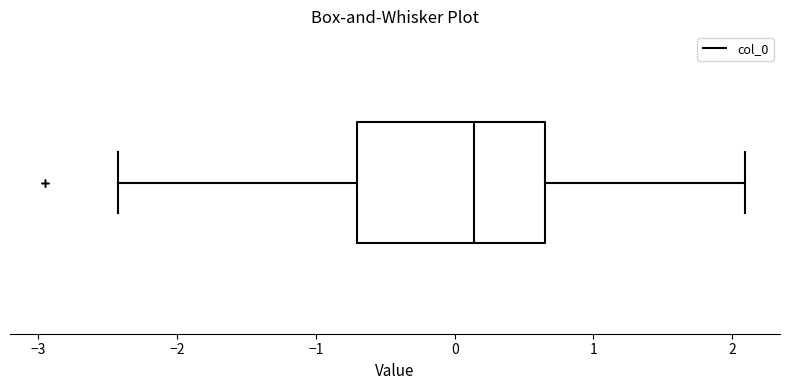

Read this box plot against the x-axis: the position of the median line, the range covered by the box, and the ends of both whiskers. The values are not printed on the chart, so give them approximately, as read against the axis.

median 0.1, box -0.7 to 0.7, whiskers -2.4 to 2.1